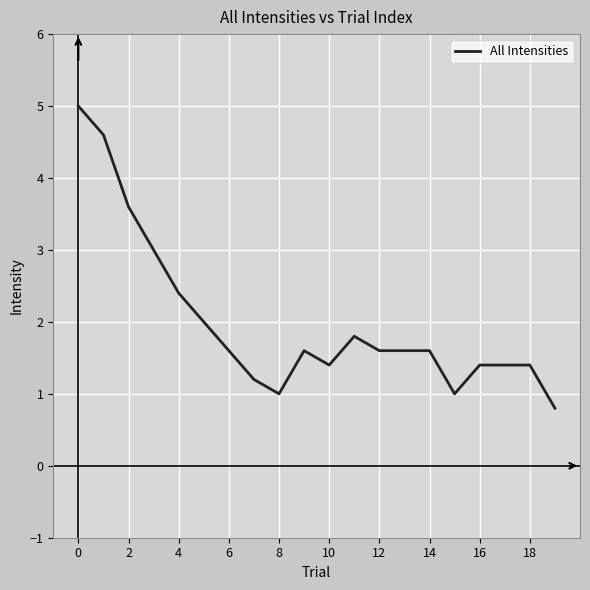

Reading left to right, transcribe all the data shown in this chart.

5.0	4.6	3.6	3.0	2.4	2.0	1.6	1.2	1.0	1.6	1.4	1.8	1.6	1.6	1.6	1.0	1.4	1.4	1.4	0.8